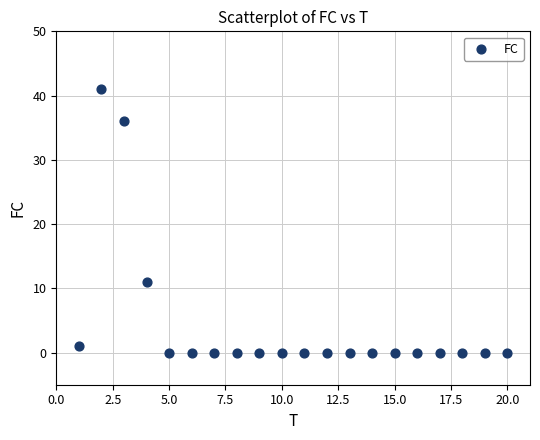

What is the range of X values (max minus min)?

19